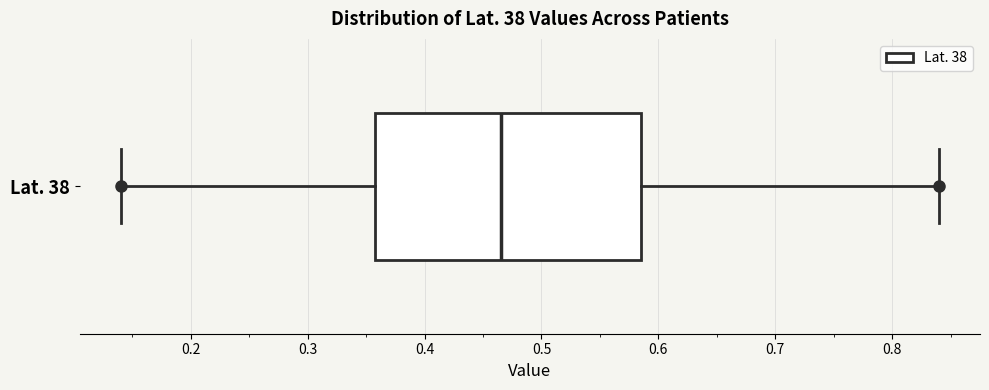

Transcribe this box plot: give where the median line is, the range the box spans, and where the two whiskers end, as read against the x-axis. The values are not printed on the chart, so give them approximately, as read against the axis.

median 0.47, box 0.36 to 0.59, whiskers 0.14 to 0.84